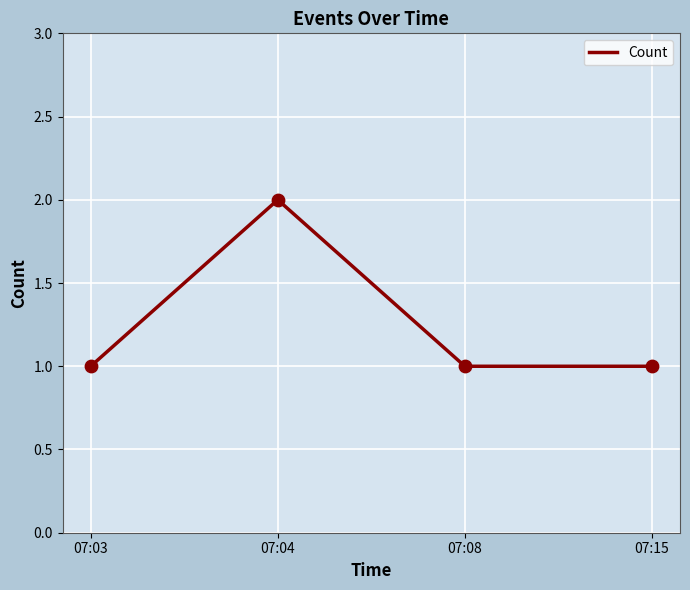

Which has a higher value, 07:04 or 07:03?

07:04